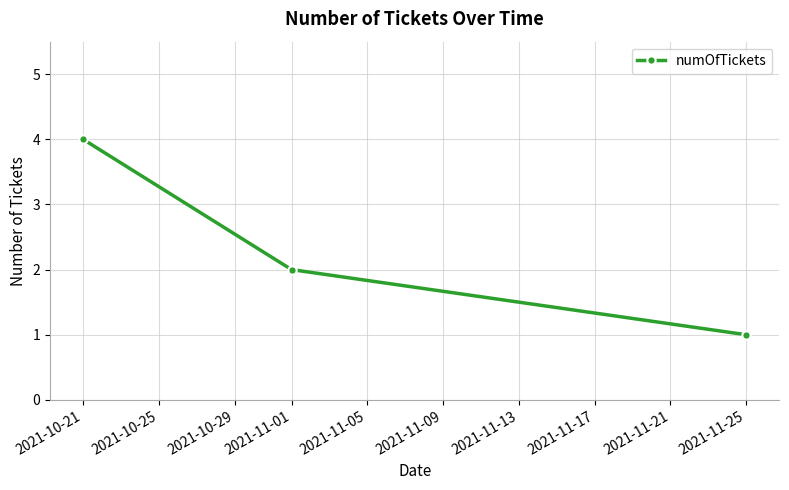

List the labels in order of value, smallest first.

2021-11-25, 2021-11-01, 2021-10-21